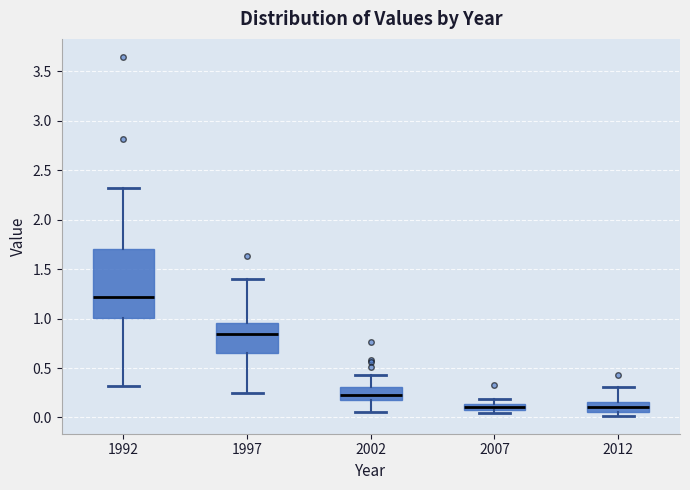

Comparing the boxes themselves (not the whiskers), which one is the tallest?

1992